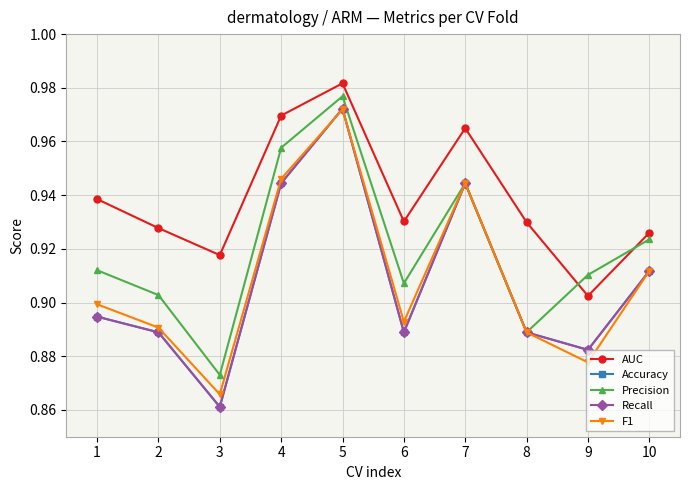

What is the total value across all series at 7?

4.7